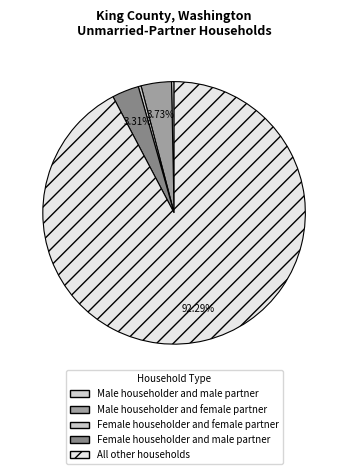

Does any single category account for the majority?

Yes